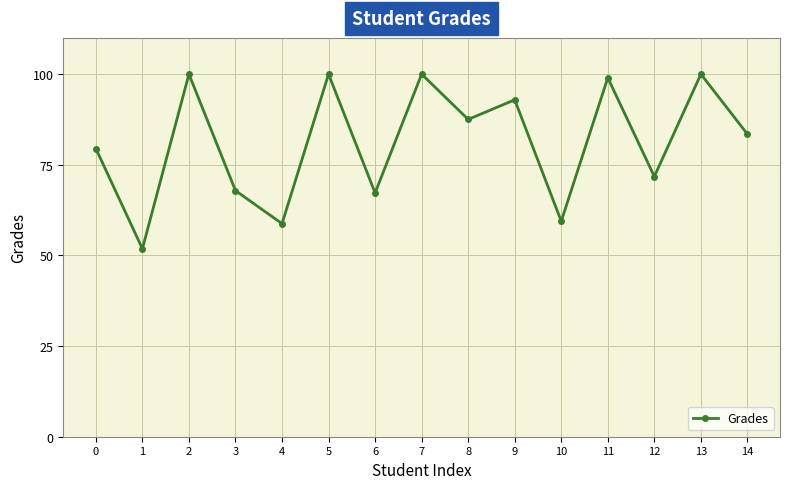

Reading right to left, what are all the values shown in this chart?

14=83.5	13=100.0	12=71.8	11=99.0	10=59.4	9=92.9	8=87.5	7=100.0	6=67.2	5=100.0	4=58.8	3=67.9	2=100.0	1=51.8	0=79.5